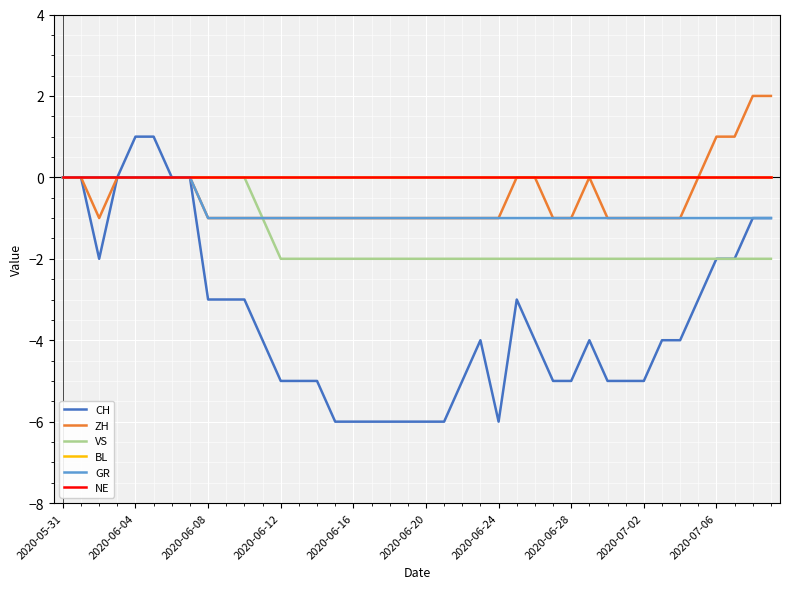

True or false: ZH and GR cross at least once.

False